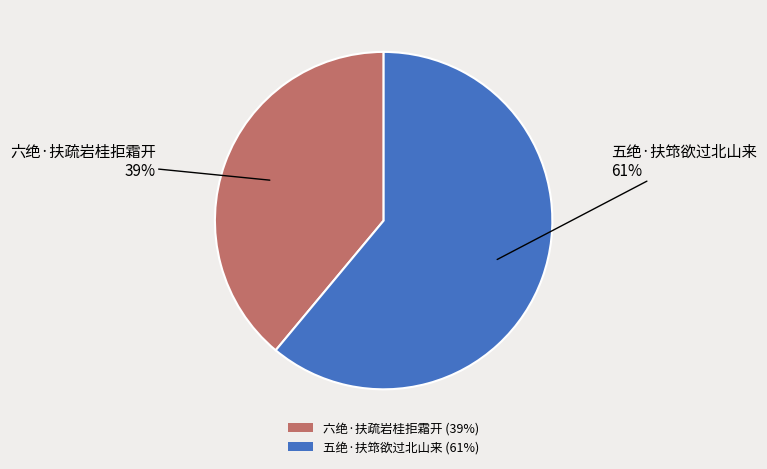

Do 六绝·扶疏岩桂拒霜开 and 五绝·扶筇欲过北山来 together represent more than half of the pie?

Yes